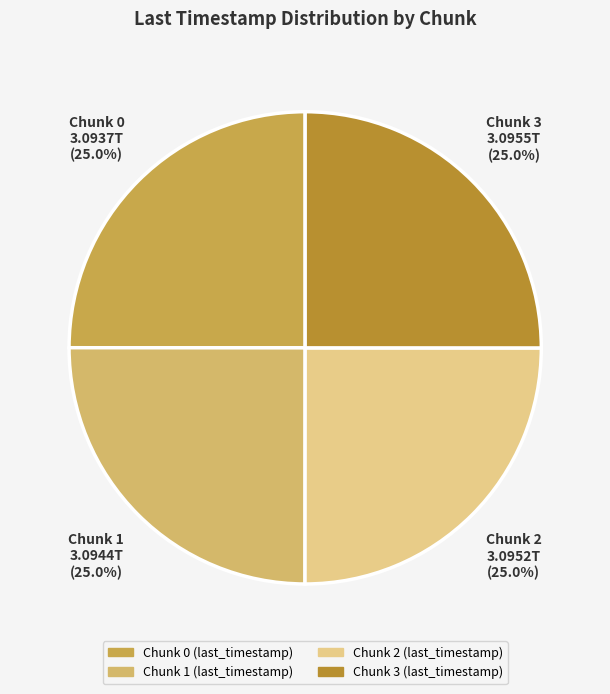

What is the ratio of the value at Chunk 1 to the value at Chunk 2?

1.0